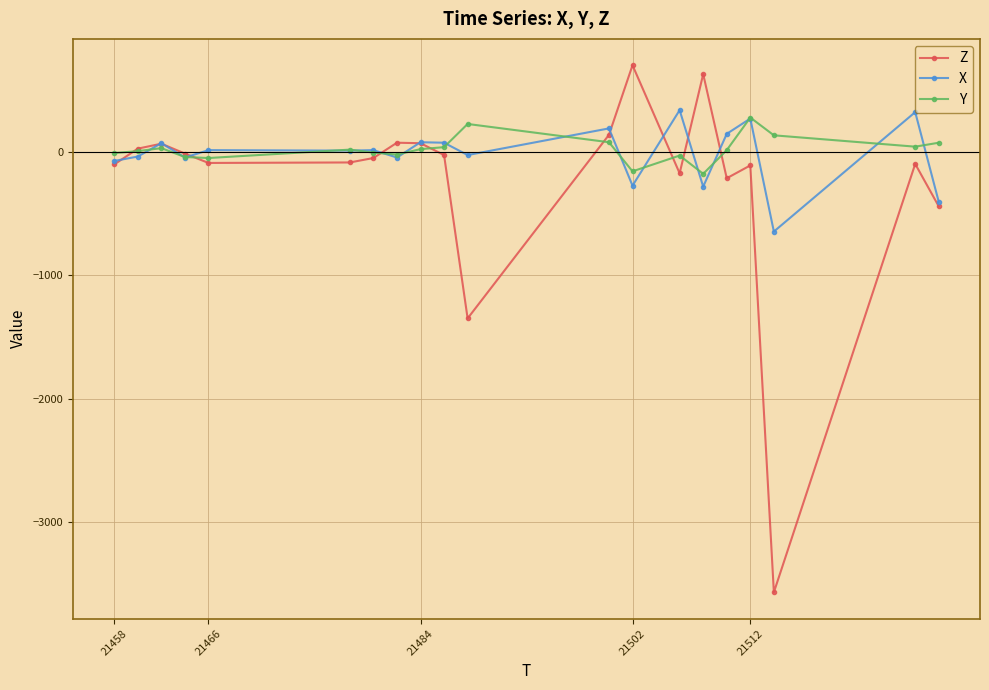

What is the value of the X point at the 13th from the left?

-272